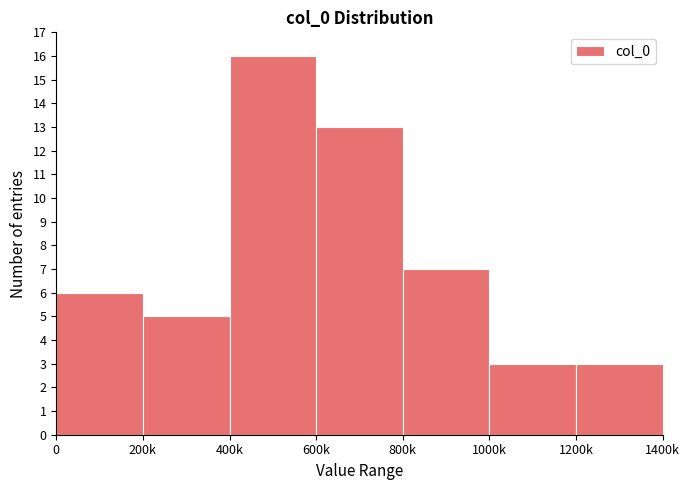

Reading left to right, list all the values displayed in this chart.

6	5	16	13	7	3	3